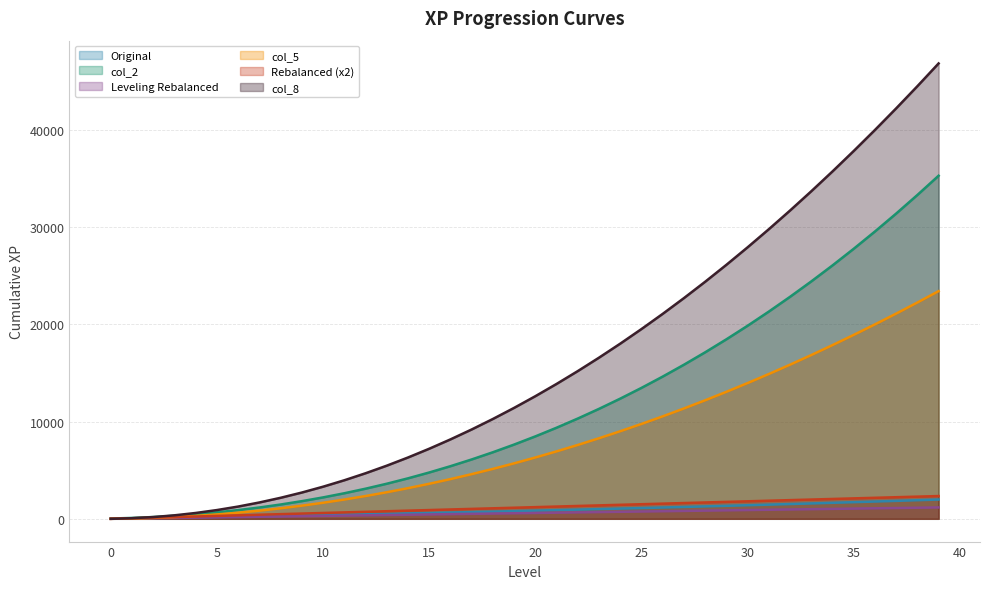

True or false: Rebalanced (x2) and Leveling Rebalanced intersect in this chart.

False